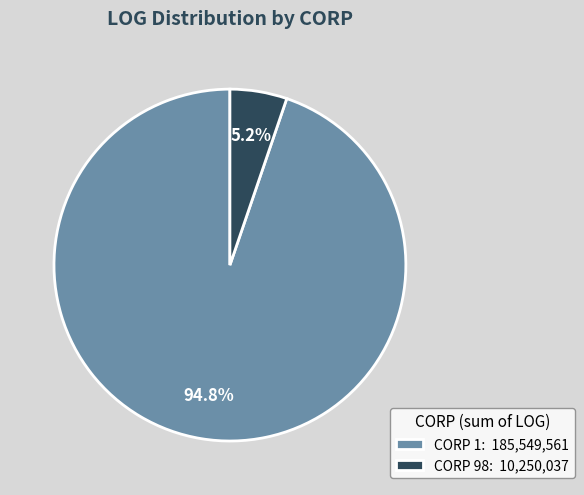

Is there a majority slice in this chart?

Yes